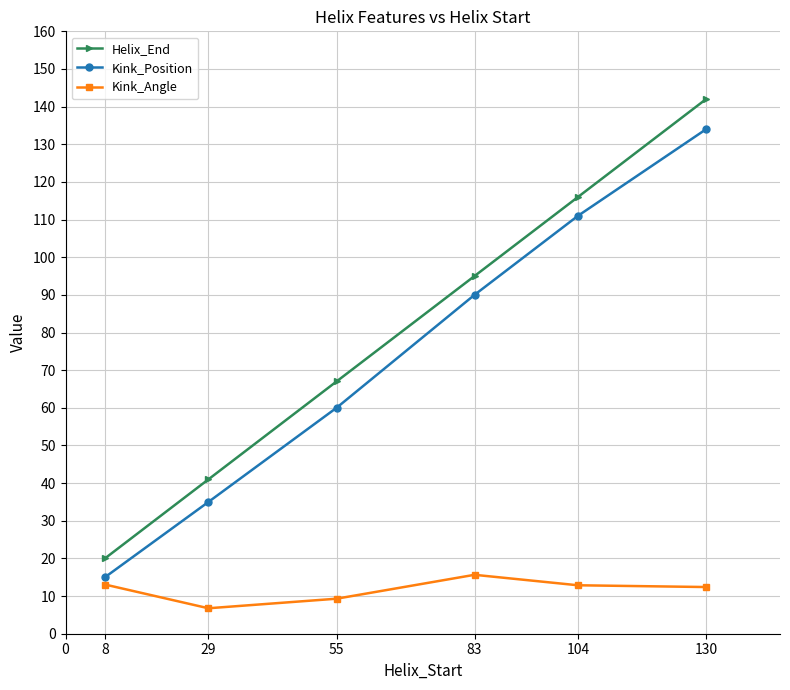

Is it true that Kink_Position equals 35.3 at 55?

False